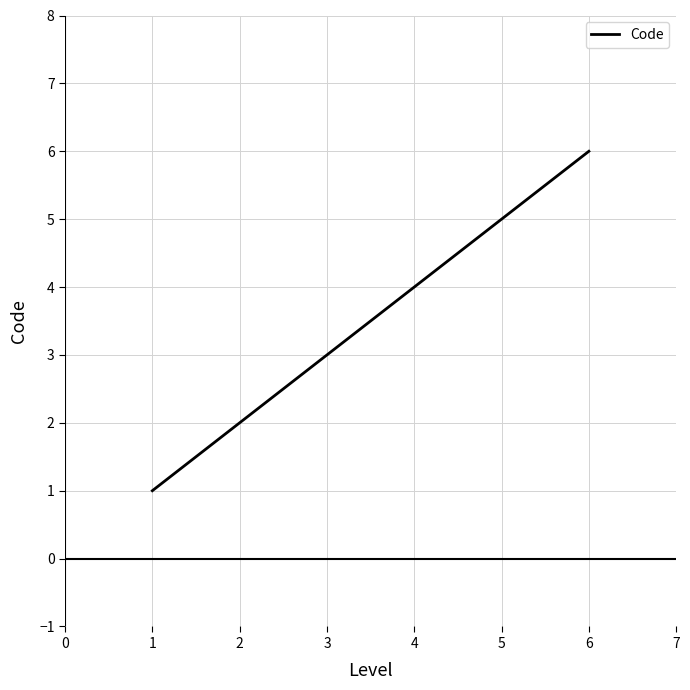

Count the number of categories in the chart.

6